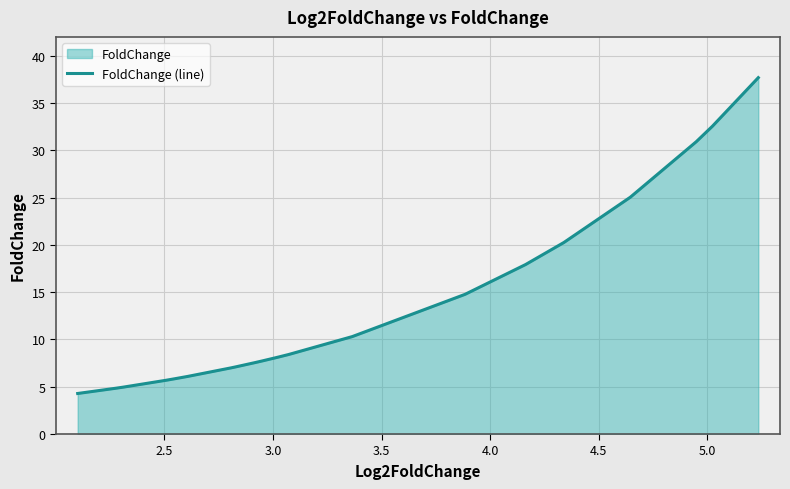

What is the greatest value displayed?

37.7